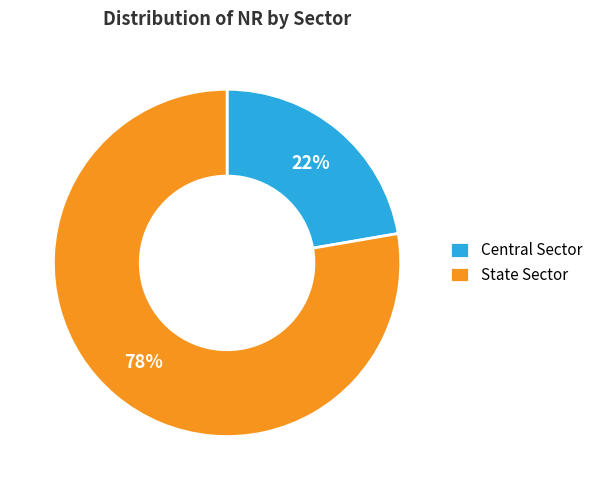

What is the majority slice?

State Sector